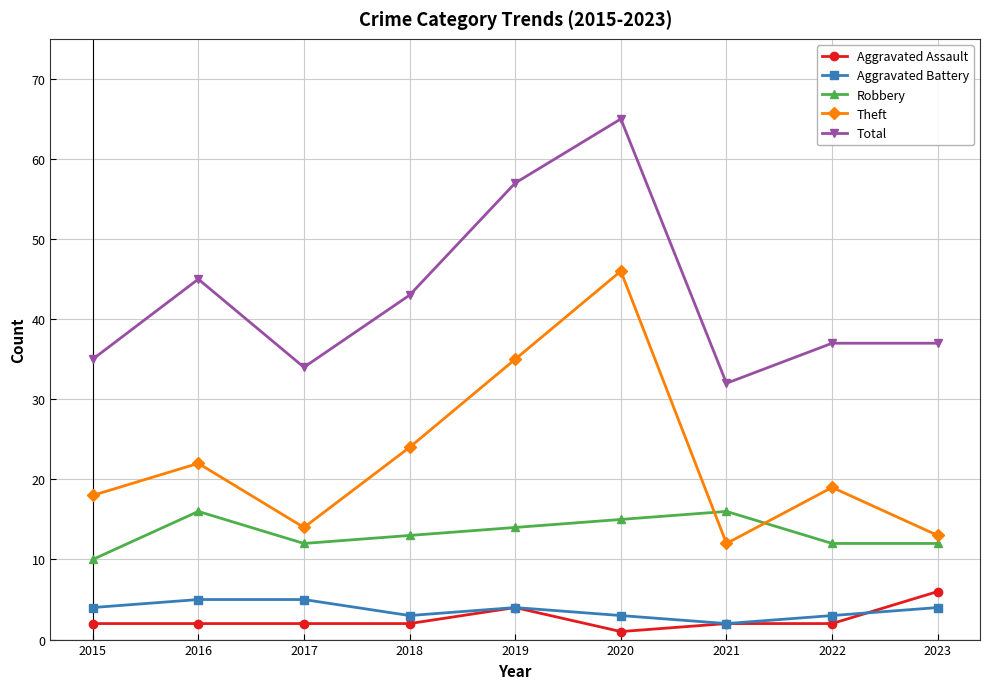

Which series changed the most between 2015 and 2016?

Total